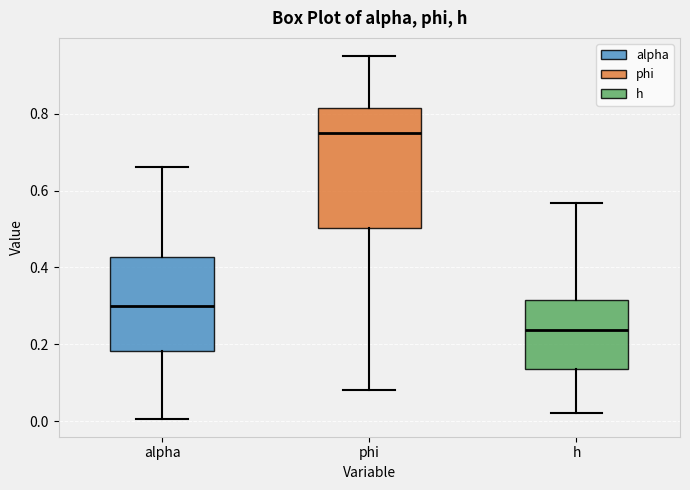

Which box is the tallest, from its lower edge to its upper edge?

phi